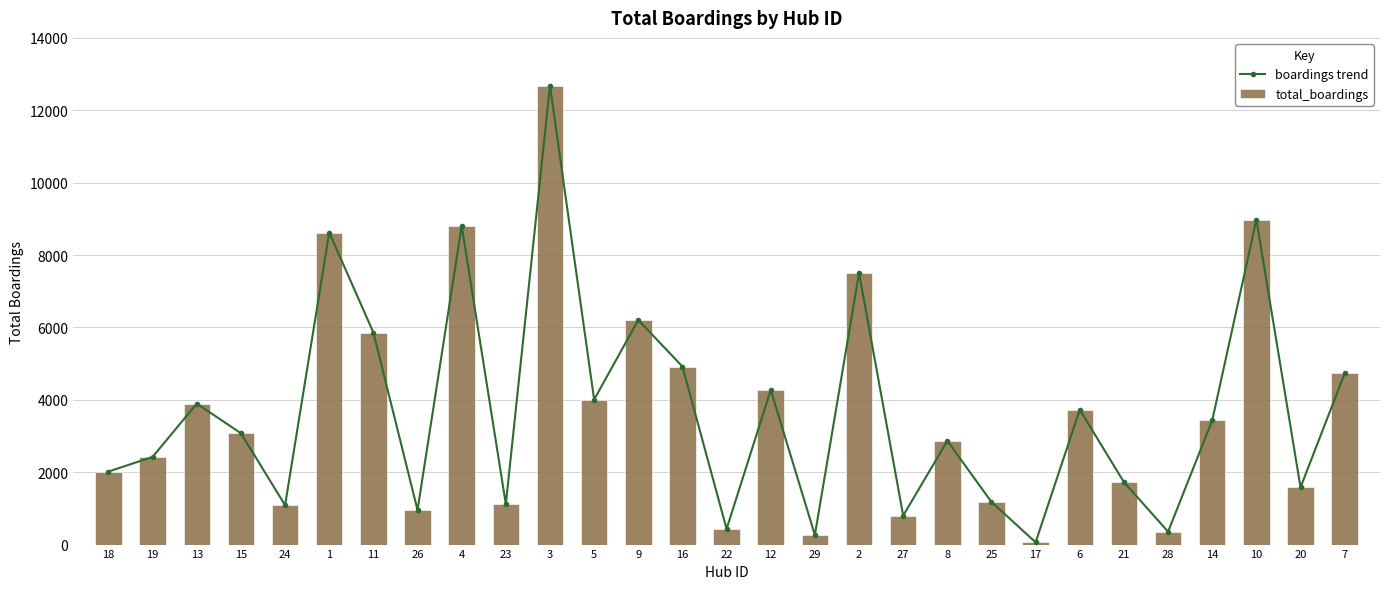

How many values in the boardings trend series are below 3075?

14